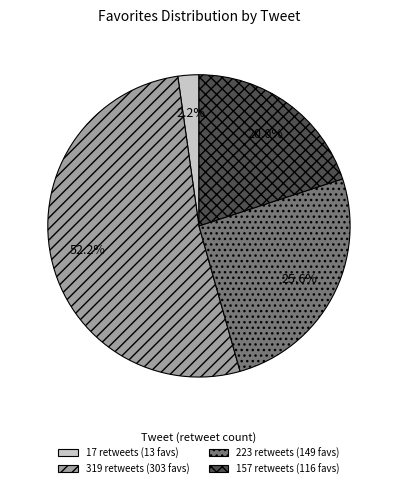

Does any single category account for the majority?

Yes